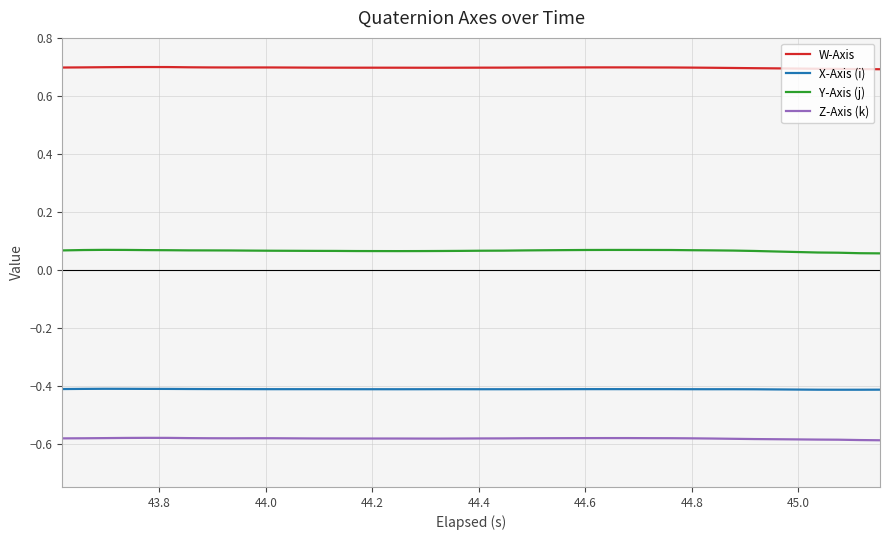

Which series has the largest total across all categories?

W-Axis